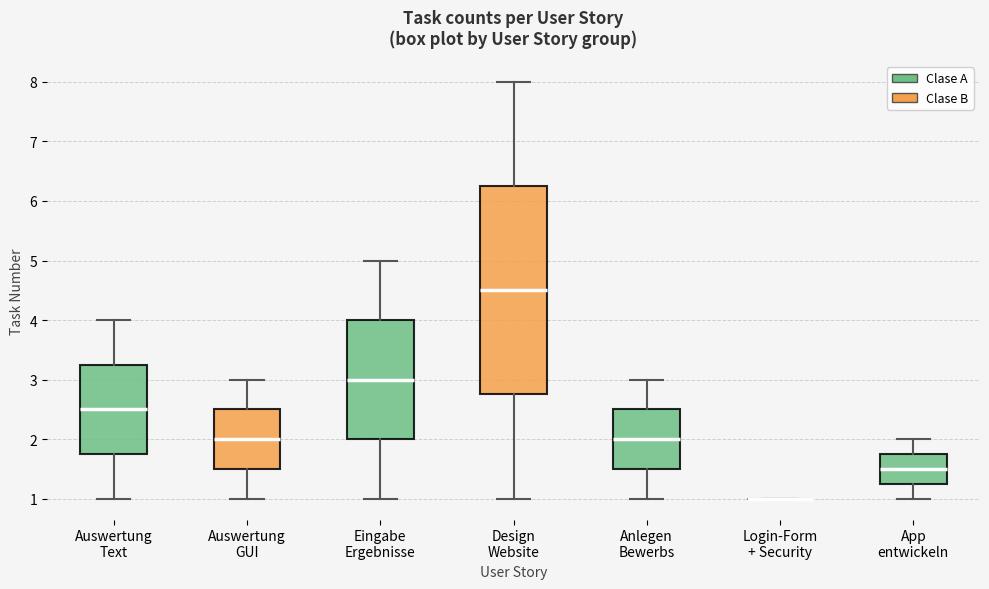

Reading left to right, read every box against the y-axis: the position of its median line, the range the box covers, and the ends of its whiskers. The values are not printed on the chart, so give them approximately, as read against the axis.

Auswertung Text: median 2.5, box 1.8 to 3.3, whiskers 1.0 to 4.0
Auswertung GUI: median 2.0, box 1.5 to 2.5, whiskers 1.0 to 3.0
Eingabe Ergebnisse: median 3.0, box 2.0 to 4.0, whiskers 1.0 to 5.0
Design Website: median 4.5, box 2.8 to 6.3, whiskers 1.0 to 8.0
Anlegen Bewerbs: median 2.0, box 1.5 to 2.5, whiskers 1.0 to 3.0
Login-Form + Security: box collapsed to a line at 1.0, whiskers 1.0 to 1.0
App entwickeln: median 1.5, box 1.3 to 1.8, whiskers 1.0 to 2.0